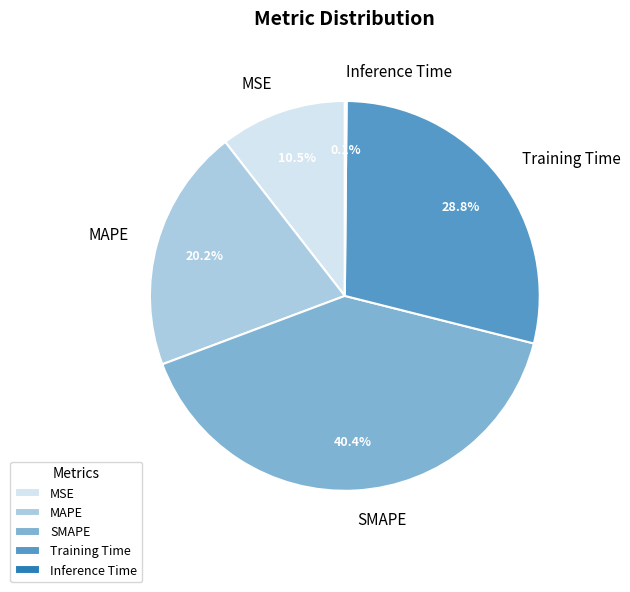

What is the largest slice in the pie chart?

SMAPE